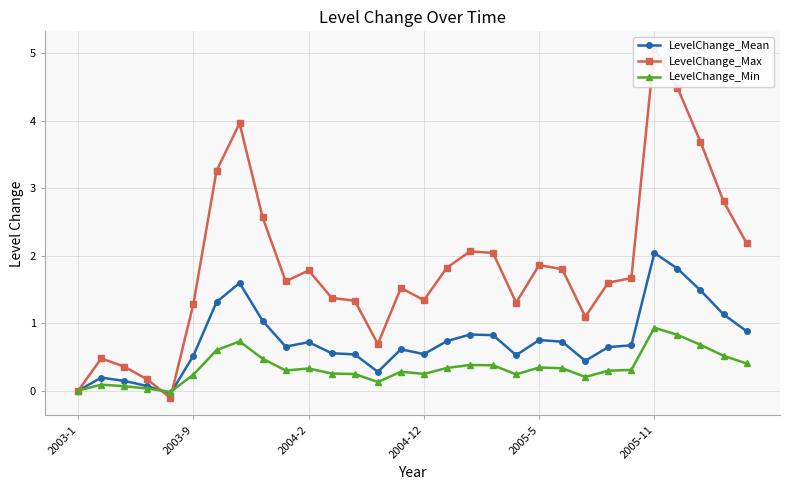

Reading left to right, list all the values displayed in this chart.

LevelChange_Mean: 0.0	0.2	0.1	0.1	-0.0	0.5	1.3	1.6	1.0	0.7	0.7	0.6	0.5	0.3	0.6	0.5	0.7	0.8	0.8	0.5	0.7	0.7	0.4	0.6	0.7	2.0	1.8	1.5	1.1	0.9
LevelChange_Max: 0.0	0.5	0.4	0.2	-0.1	1.3	3.3	4.0	2.6	1.6	1.8	1.4	1.3	0.7	1.5	1.3	1.8	2.1	2.0	1.3	1.9	1.8	1.1	1.6	1.7	5.1	4.5	3.7	2.8	2.2
LevelChange_Min: 0.0	0.1	0.1	0.0	-0.0	0.2	0.6	0.7	0.5	0.3	0.3	0.3	0.2	0.1	0.3	0.2	0.3	0.4	0.4	0.2	0.3	0.3	0.2	0.3	0.3	0.9	0.8	0.7	0.5	0.4